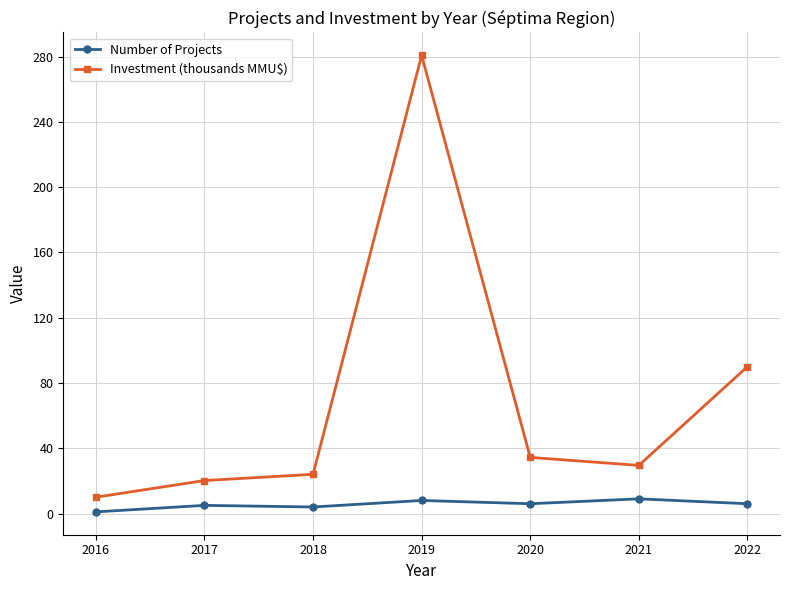

What is the sum of the Investment (thousands MMU$) values at 2020 and 2017?

54.6